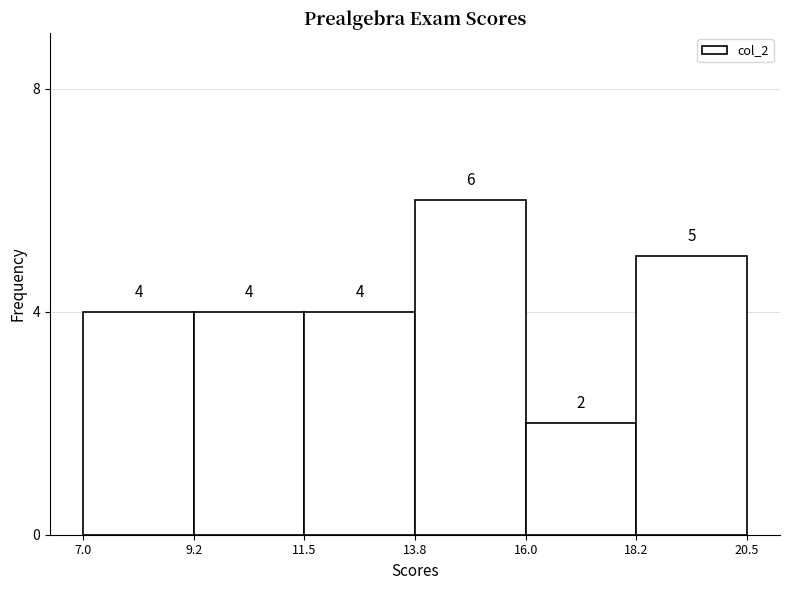

What is the height of the bar covering 16.0 to 18.2 on the x-axis?

2